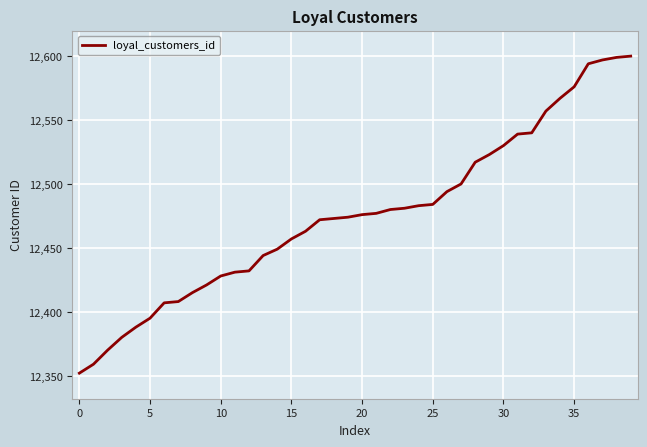

What is the sum of all values?

499032